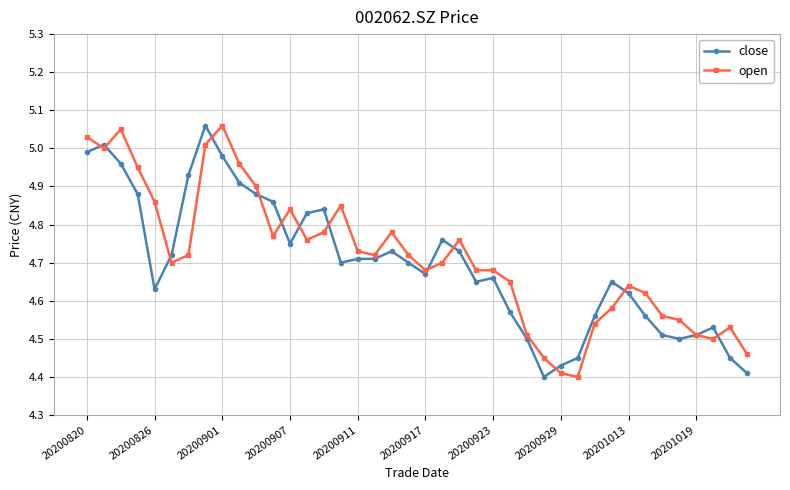

At how many categories does at least one series exceed 4?

40